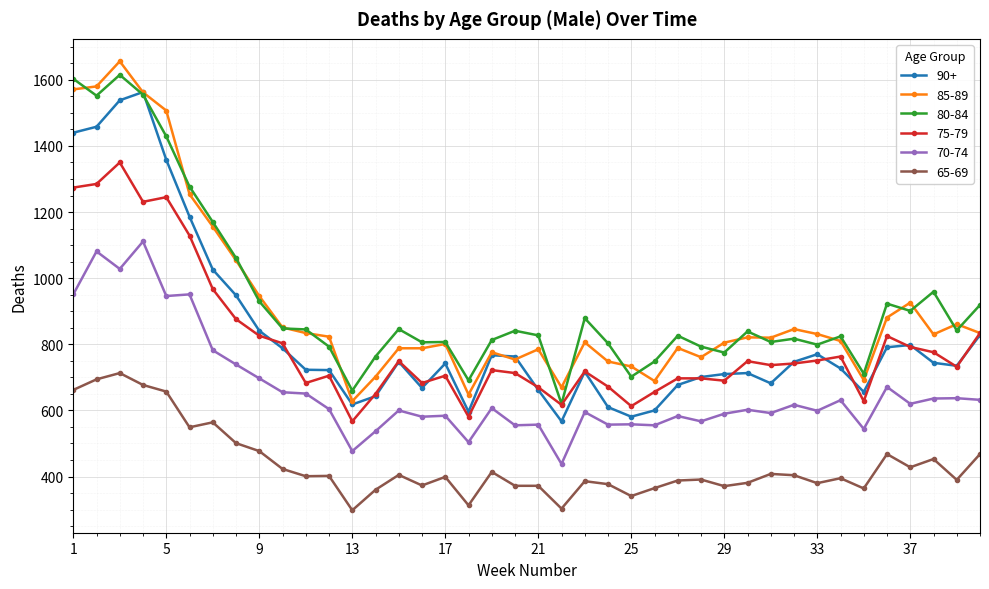

True or false: 65-69 has more than 2 interior local peaks.

True